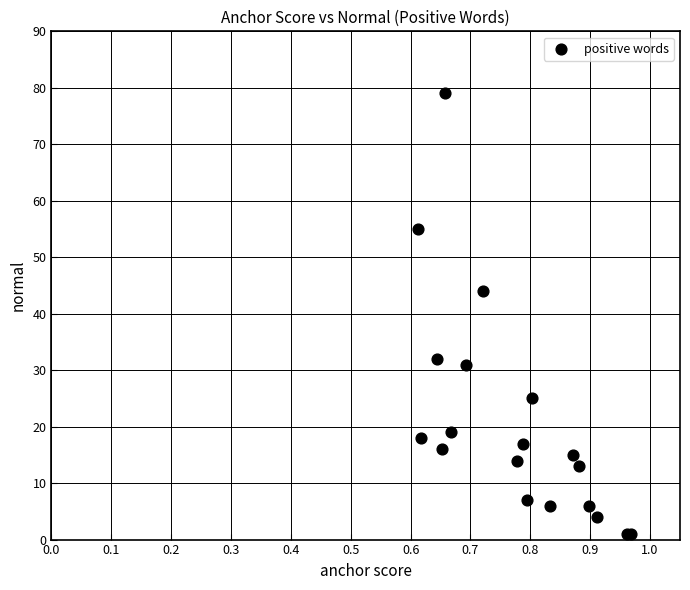

What Y value in the scatter plot is closest to 40?

44